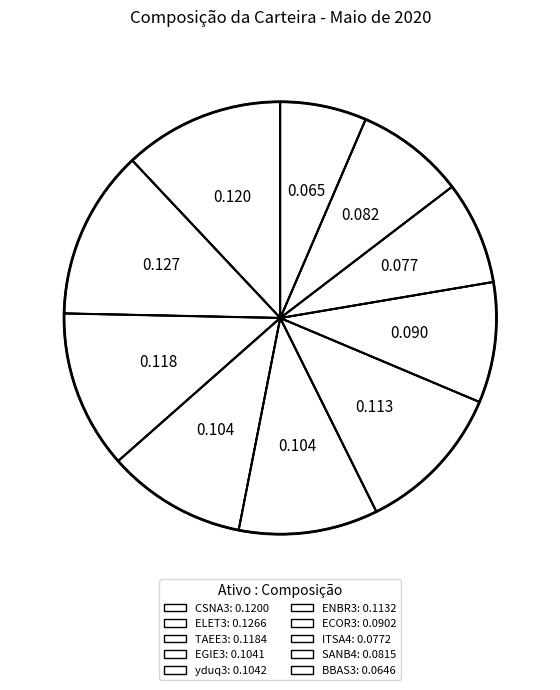

How many slices are in this pie chart?

10